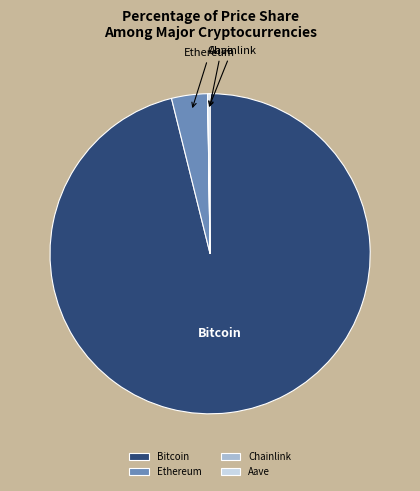

Which slice is the largest?

Bitcoin